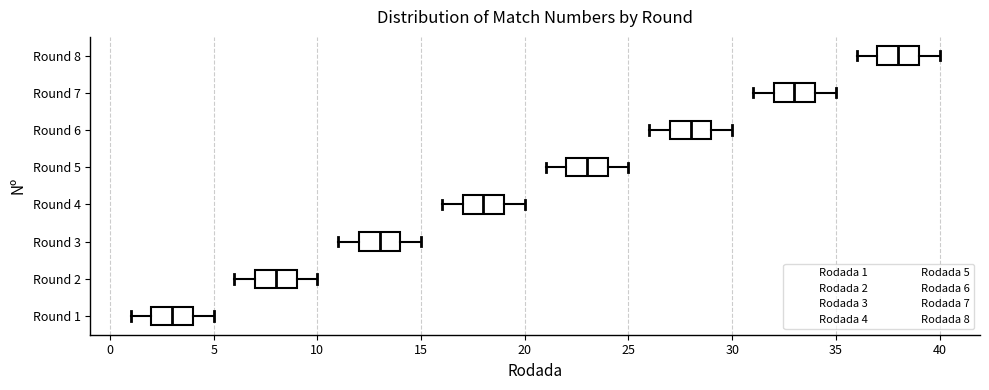

Where does the right whisker of the box for Round 6 end on the x-axis? The values are not printed on the chart, so give them approximately, as read against the axis.

30